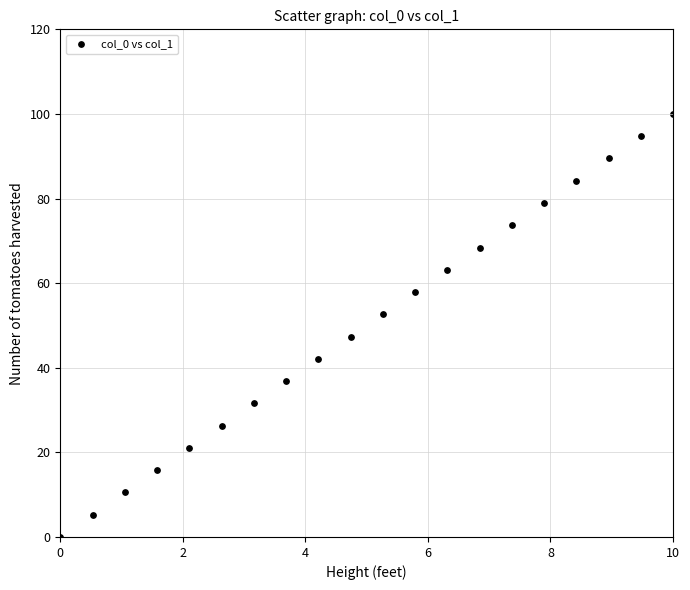

What is the range of X values (max minus min)?

10.0